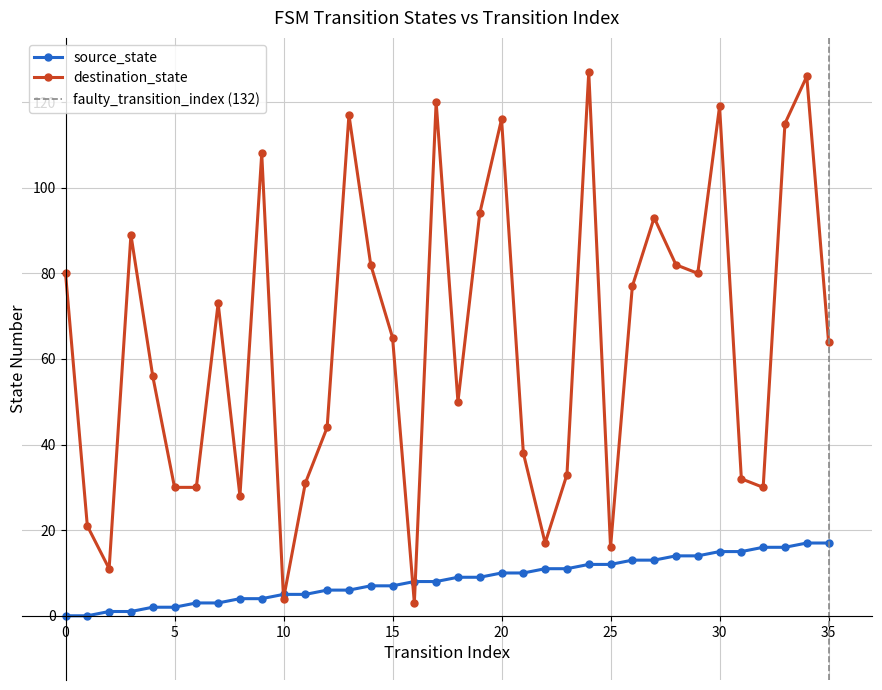

Reading left to right, transcribe all the data shown in this chart.

source_state: 0=0	1=0	2=1	3=1	4=2	5=2	6=3	7=3	8=4	9=4	10=5	11=5	12=6	13=6	14=7	15=7	16=8	17=8	18=9	19=9	20=10	21=10	22=11	23=11	24=12	25=12	26=13	27=13	28=14	29=14	30=15	31=15	32=16	33=16	34=17	35=17
destination_state: 0=80	1=21	2=11	3=89	4=56	5=30	6=30	7=73	8=28	9=108	10=4	11=31	12=44	13=117	14=82	15=65	16=3	17=120	18=50	19=94	20=116	21=38	22=17	23=33	24=127	25=16	26=77	27=93	28=82	29=80	30=119	31=32	32=30	33=115	34=126	35=64